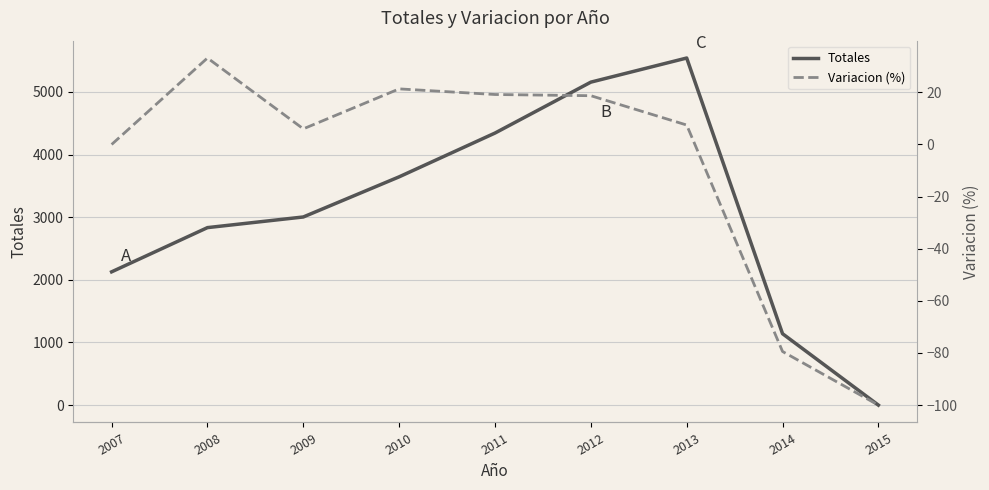

In Totales, how many points are higher than both neighbors (excluding endpoints)?

1